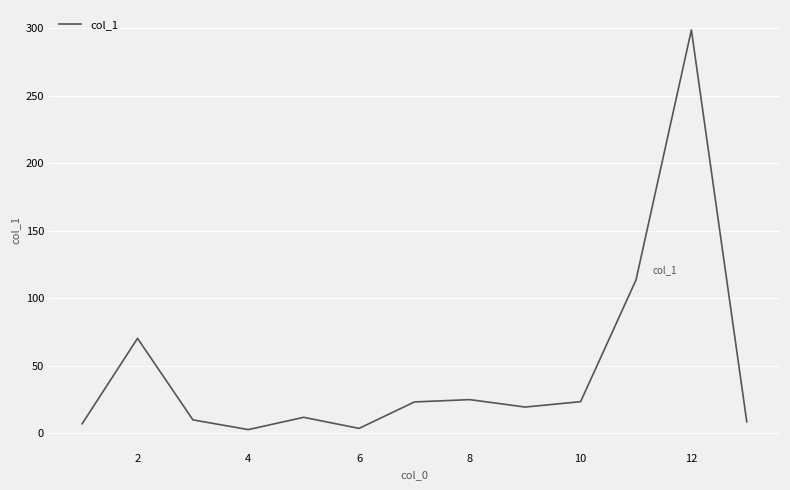

What is the greatest value displayed?

298.8